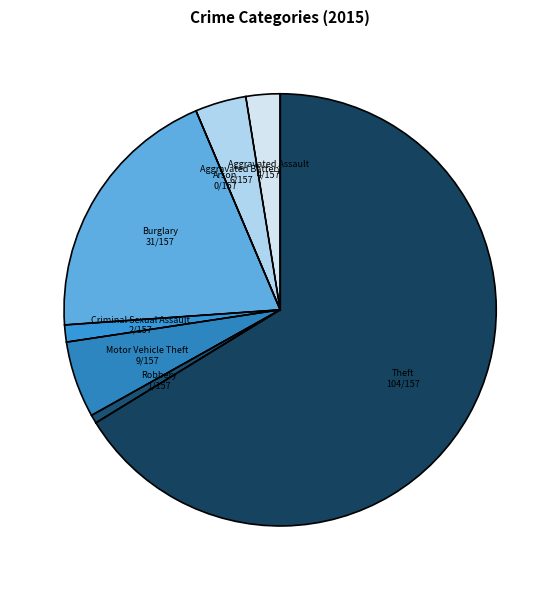

What is the majority slice?

Theft